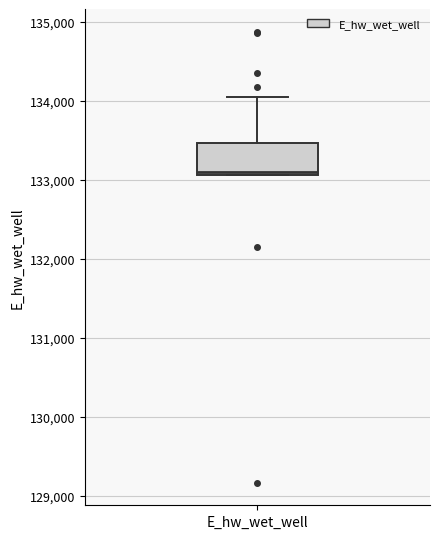

Where is the upper edge of the box for E_hw_wet_well on the y-axis? The values are not printed on the chart, so give them approximately, as read against the axis.

133500